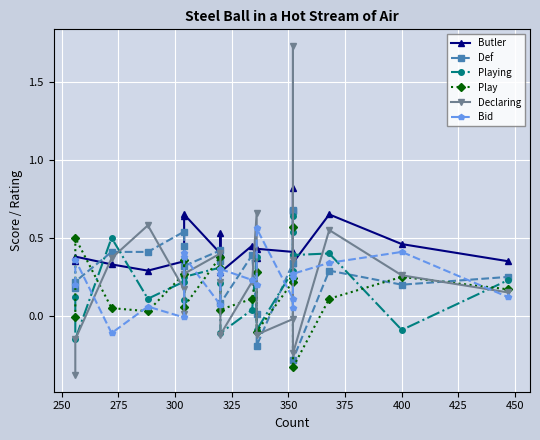

How many categories are shown in the chart?

20